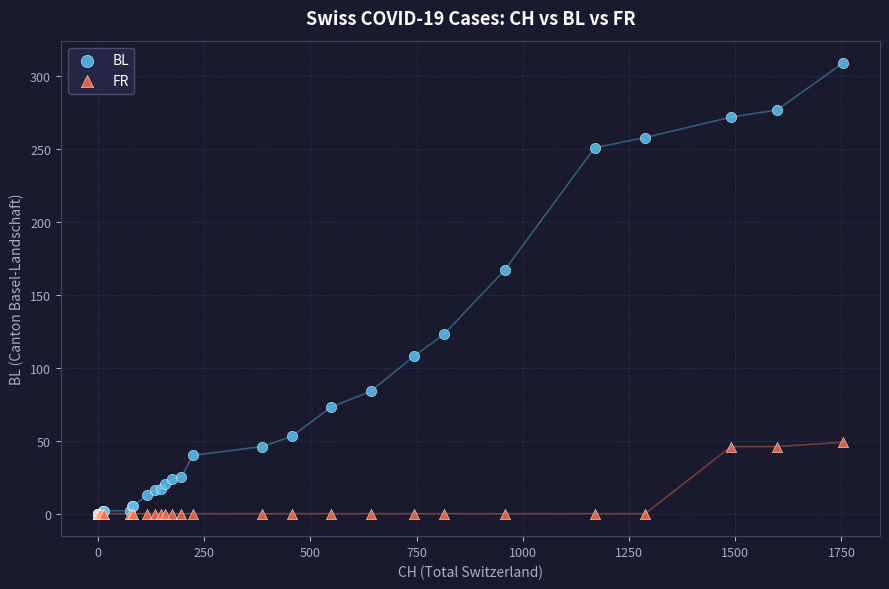

In the BL series, what Y value is closest to 154?

167